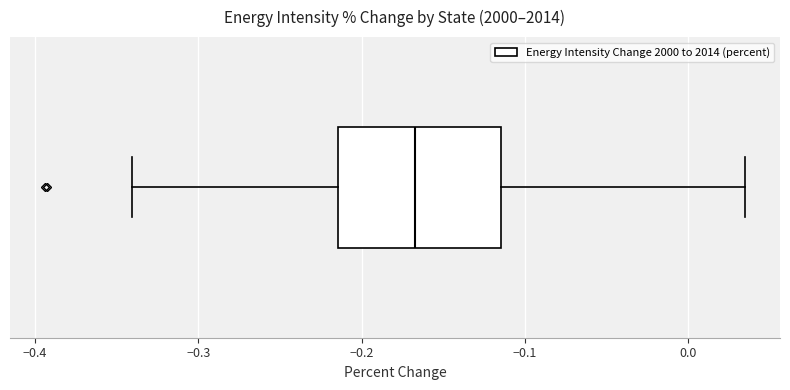

Transcribe this box plot: give where the median line is, the range the box spans, and where the two whiskers end, as read against the x-axis. The values are not printed on the chart, so give them approximately, as read against the axis.

median -0.17, box -0.21 to -0.11, whiskers -0.34 to 0.03